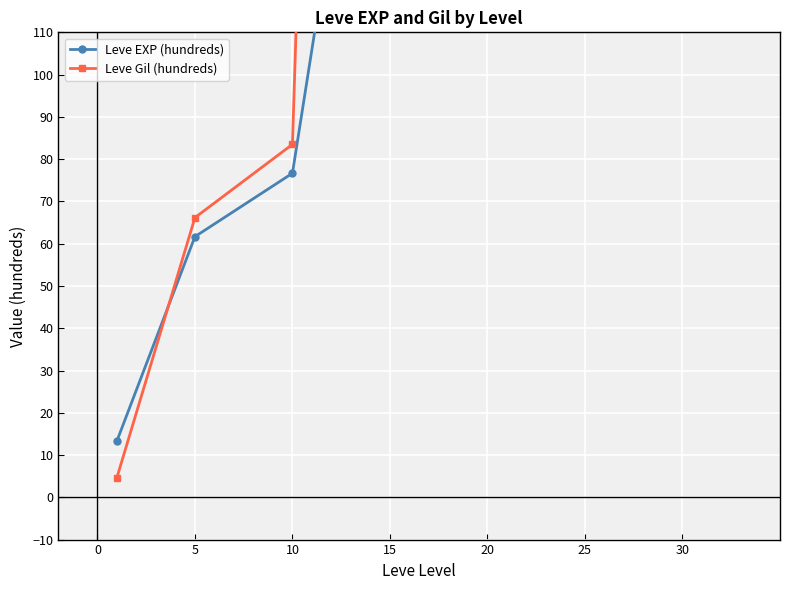

Where is Leve EXP (hundreds) nearest to the value 301?

25